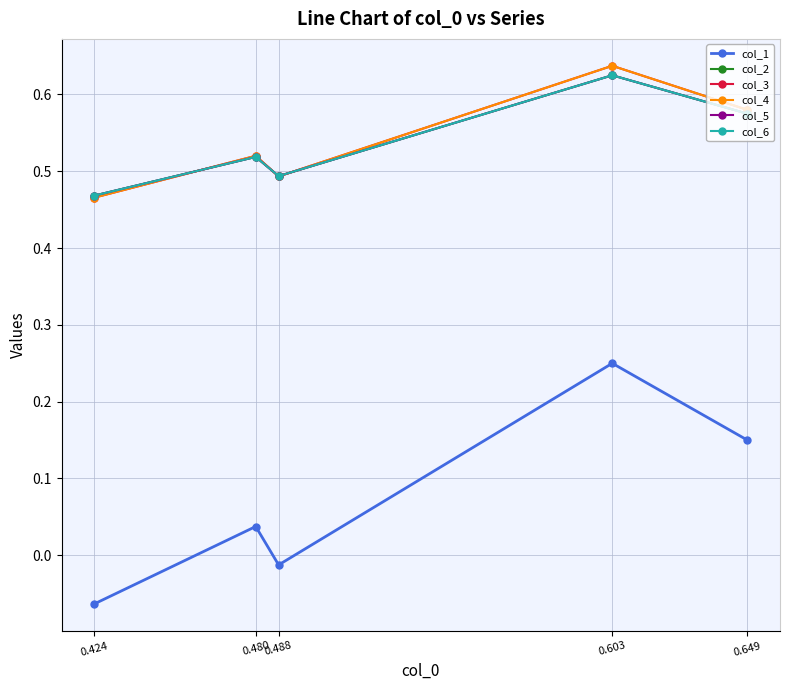

Count the col_3 values in the range 0 to 1.

5